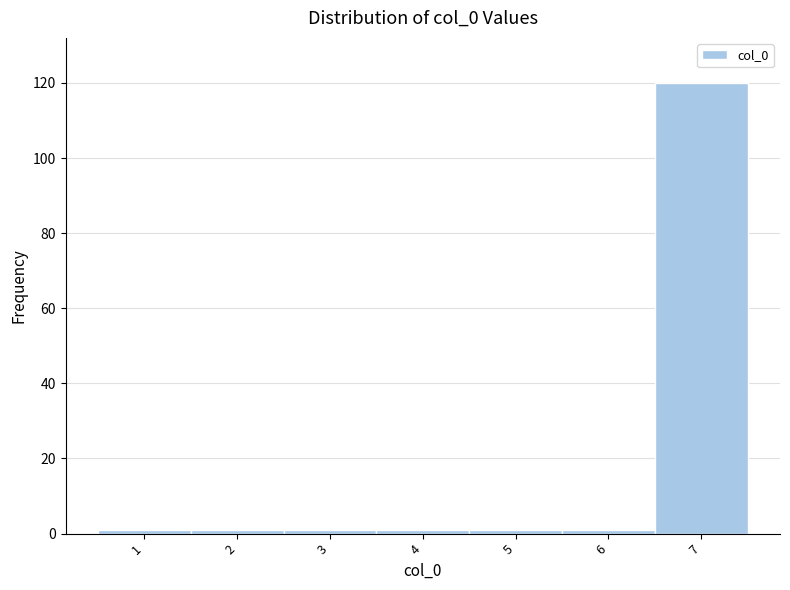

Reading left to right, list every bar in this chart as the range it spans on the x-axis followed by its height. The values are not printed on the chart, so give them approximately, as read against the axis.

0.5 to 1.5: under 2
1.5 to 2.5: under 2
2.5 to 3.5: under 2
3.5 to 4.5: under 2
4.5 to 5.5: under 2
5.5 to 6.5: under 2
6.5 to 7.5: 120